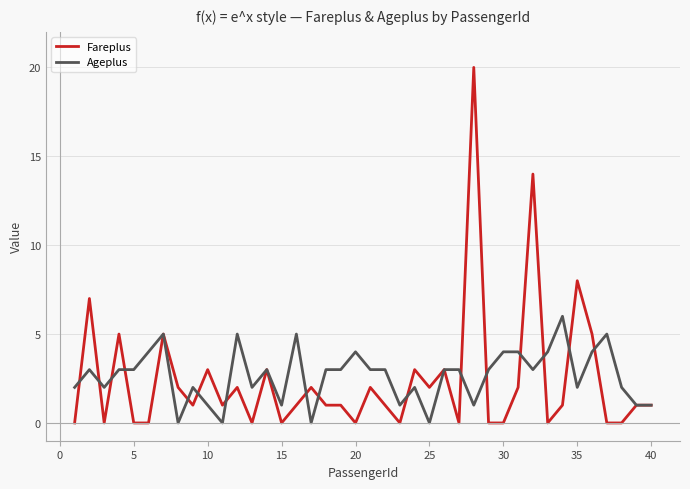

What is the maximum value shown in the chart?

20